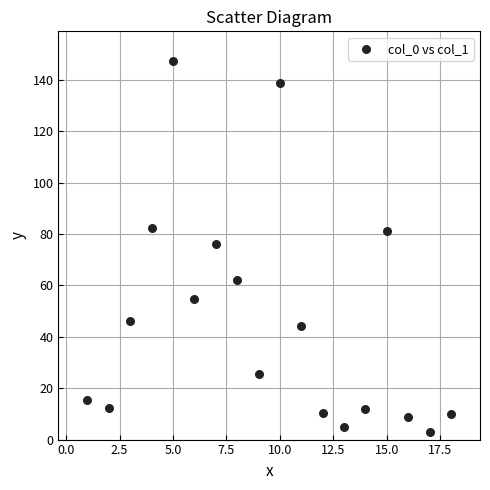

What is the range of Y values (max minus min)?

144.5